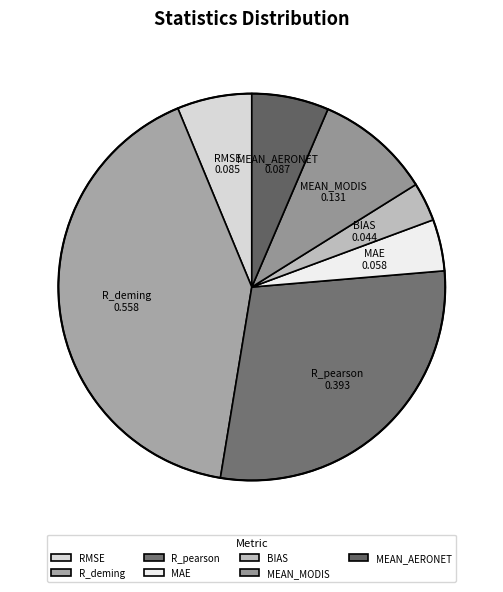

Do R_pearson and MEAN_AERONET together represent more than half of the pie?

No